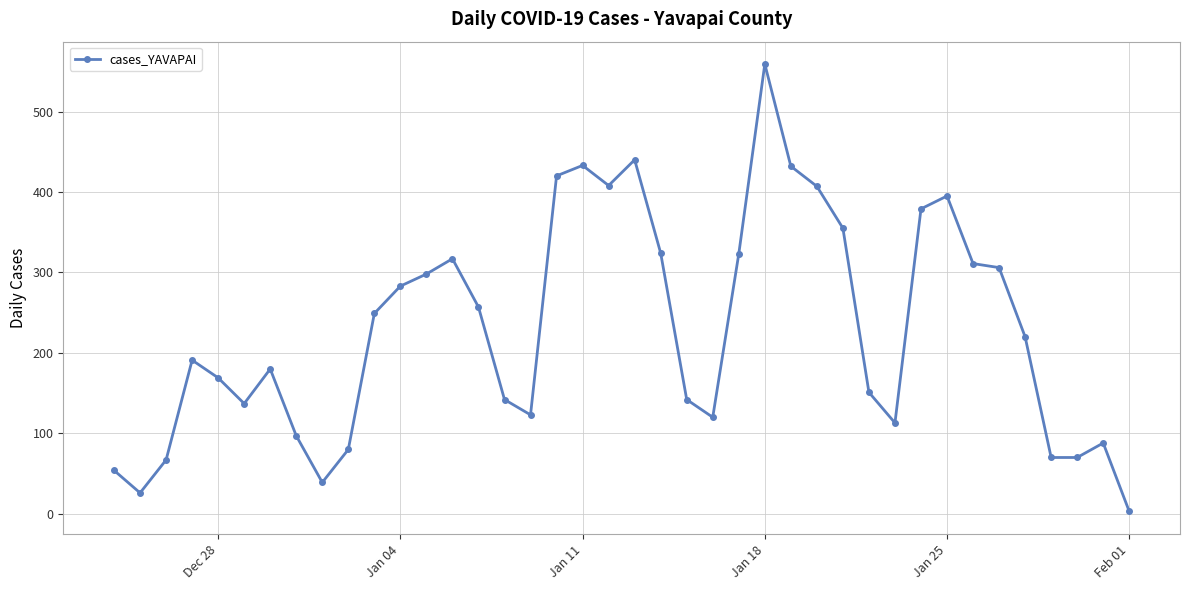

True or false: the data has more than 2 interior local peaks.

True